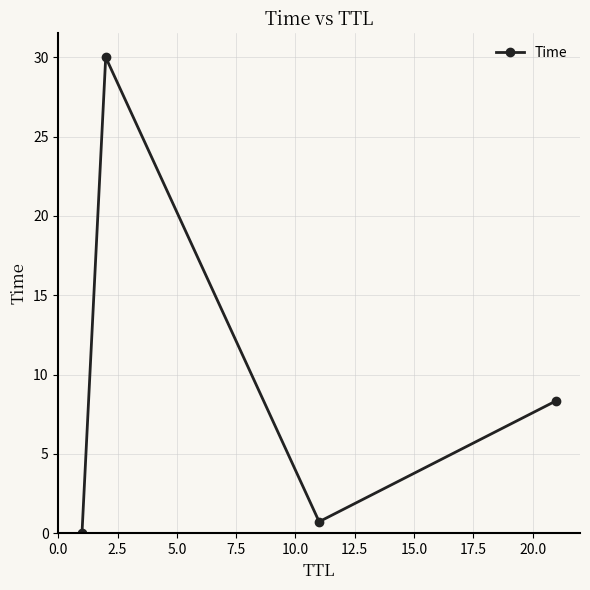

True or false: the data has more than 0 interior local peaks.

True